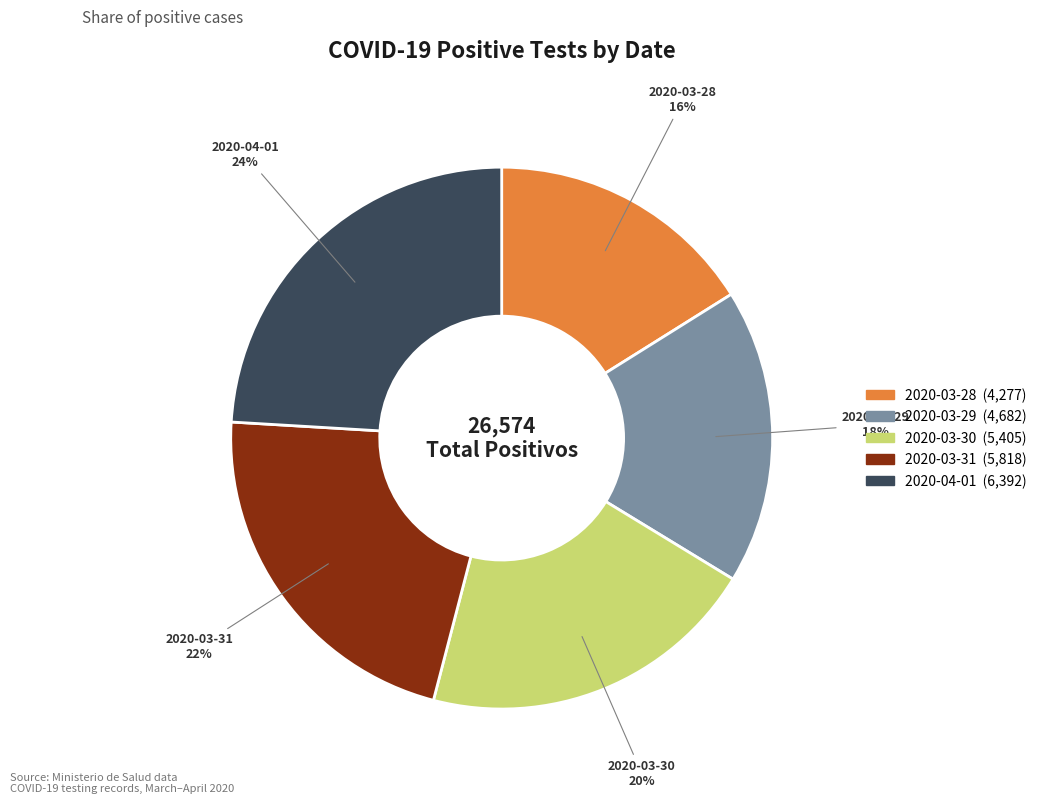

Count the number of slices in the pie.

5